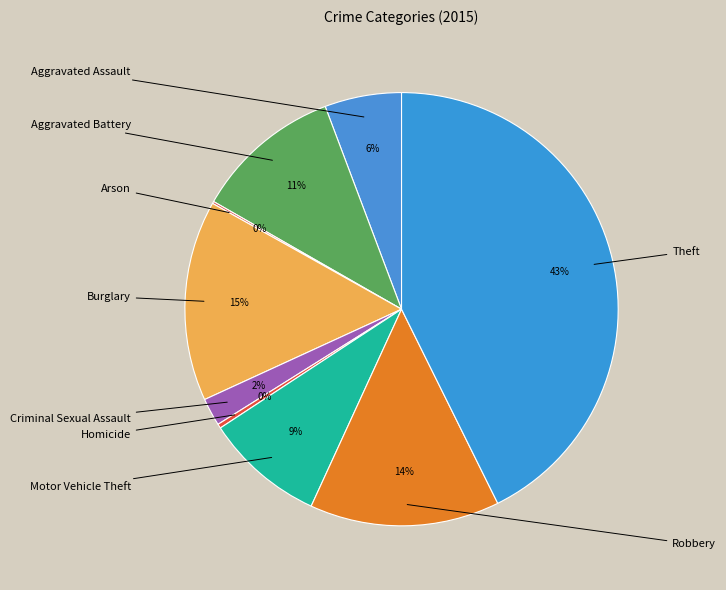

How many slices are in this pie chart?

9